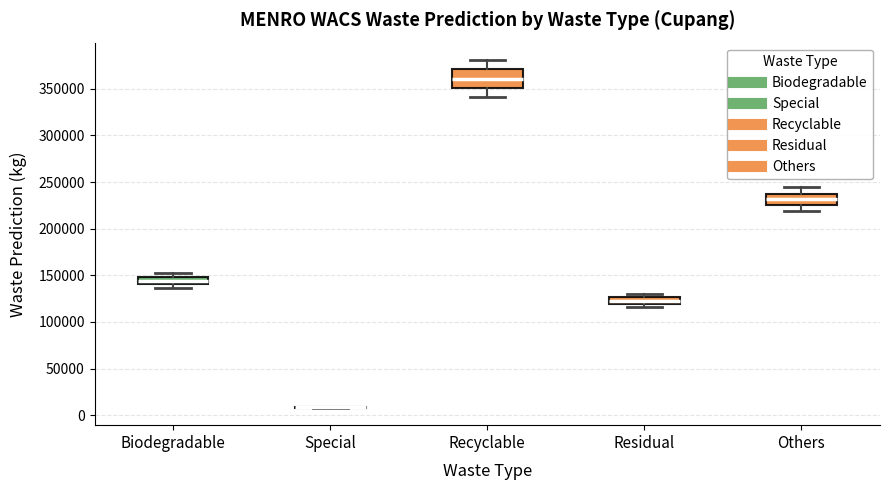

Where does the upper whisker of the box for Others end on the y-axis? The values are not printed on the chart, so give them approximately, as read against the axis.

245000